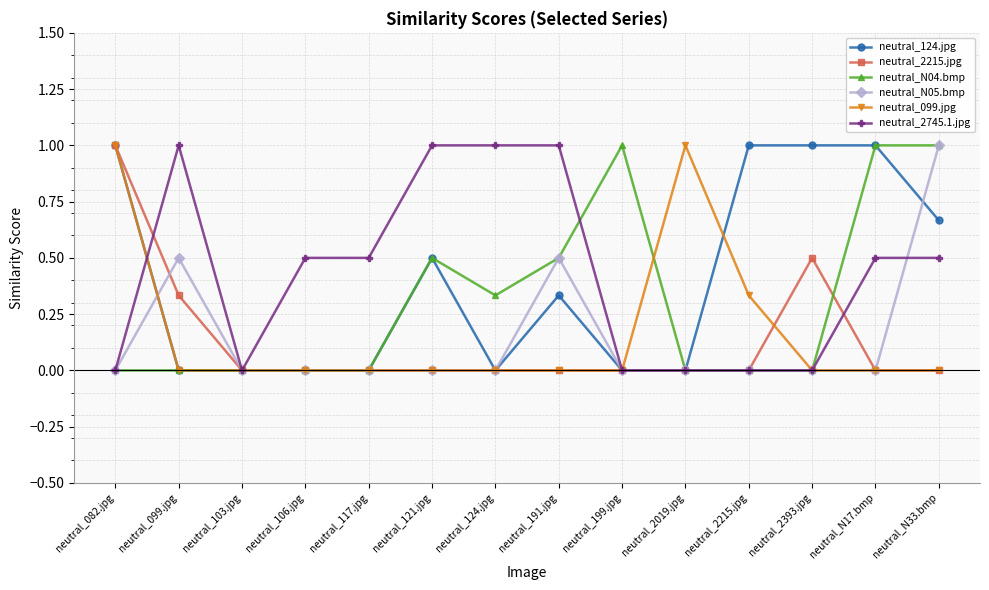

At which category is the sum across all series the highest?

neutral_N33.bmp